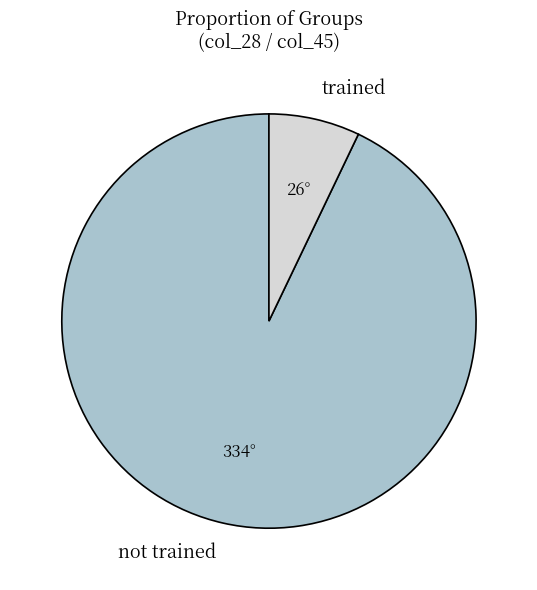

Combined, do trained and not trained account for over 50%?

Yes